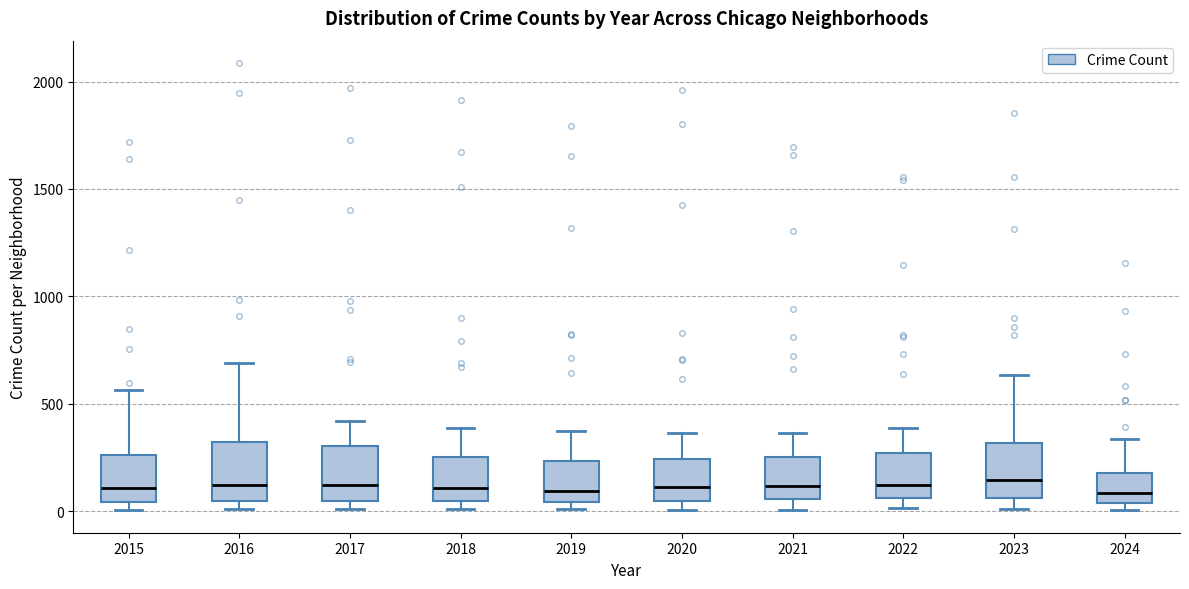

Reading left to right, transcribe this box plot: for each box, give where its median line is, the range the box spans, and where its two whiskers end, as read against the y-axis. The values are not printed on the chart, so give them approximately, as read against the axis.

2015: median 100, box 50 to 250, whiskers 0 to 550
2016: median 150, box 50 to 300, whiskers 0 to 700
2017: median 100, box 50 to 300, whiskers 0 to 400
2018: median 100, box 50 to 250, whiskers 0 to 400
2019: median 100, box 50 to 250, whiskers 0 to 400
2020: median 100, box 50 to 250, whiskers 0 to 350
2021: median 100, box 50 to 250, whiskers 0 to 350
2022: median 100, box 50 to 250, whiskers 0 to 400
2023: median 150, box 50 to 300, whiskers 0 to 650
2024: median 100, box 50 to 200, whiskers 0 to 350